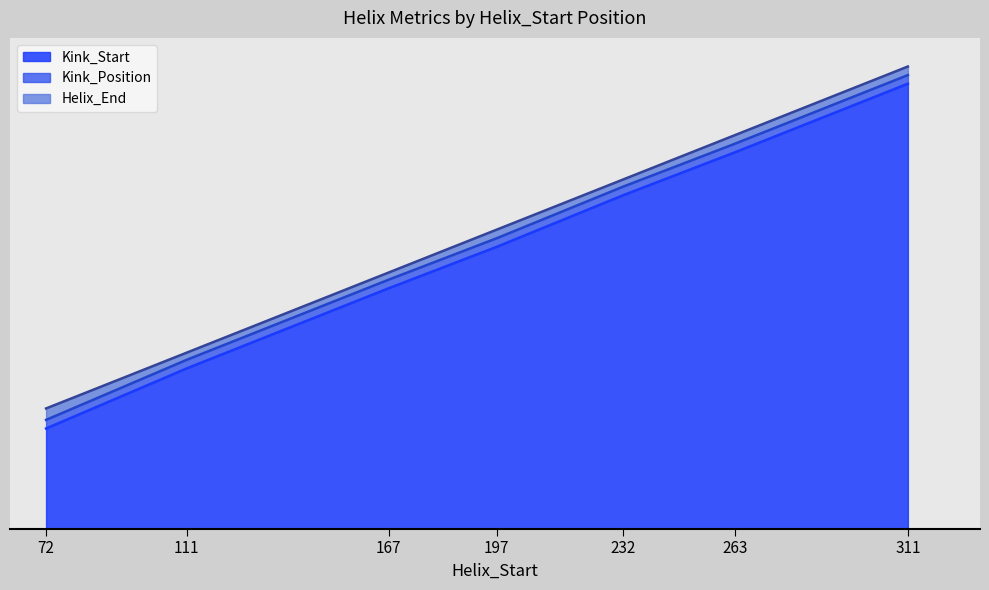

How many data points in Kink_Start are above 203?

3